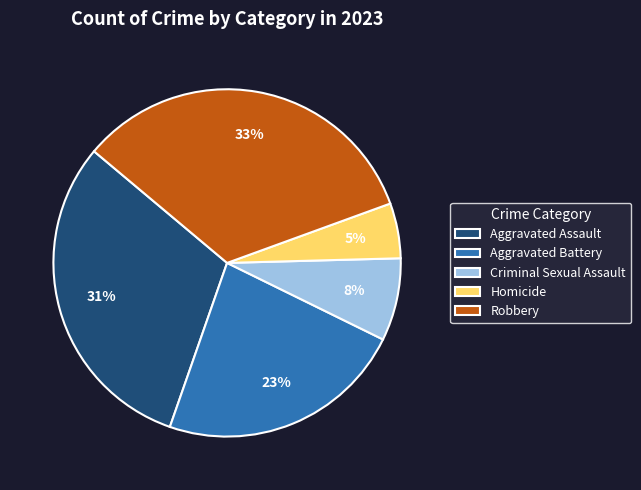

How many slices are in this pie chart?

5